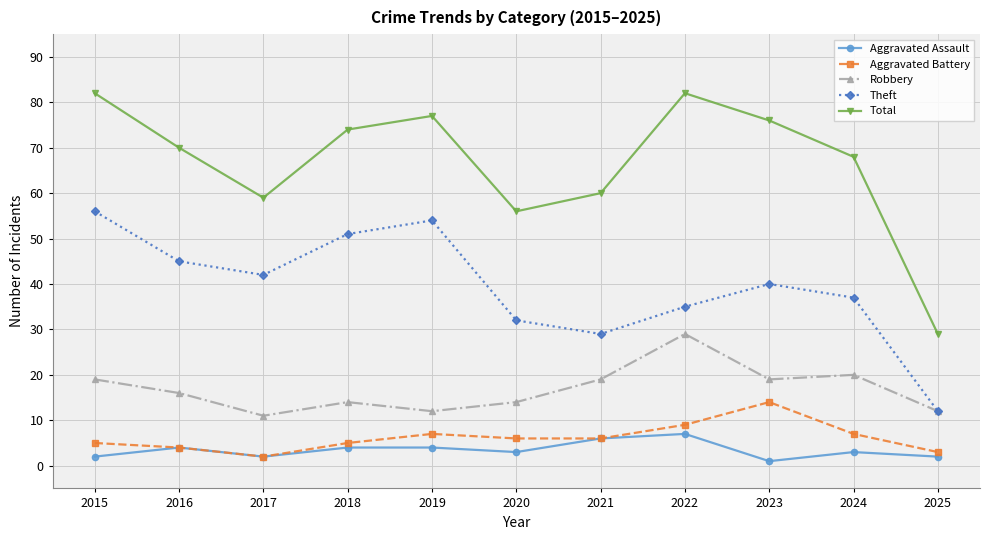

The value of Total at 2022 is 82. True or false?

True